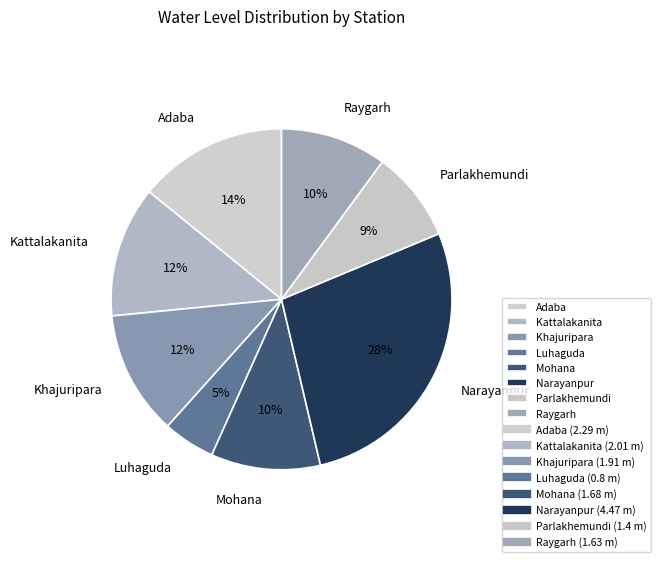

Does any single category account for the majority?

No